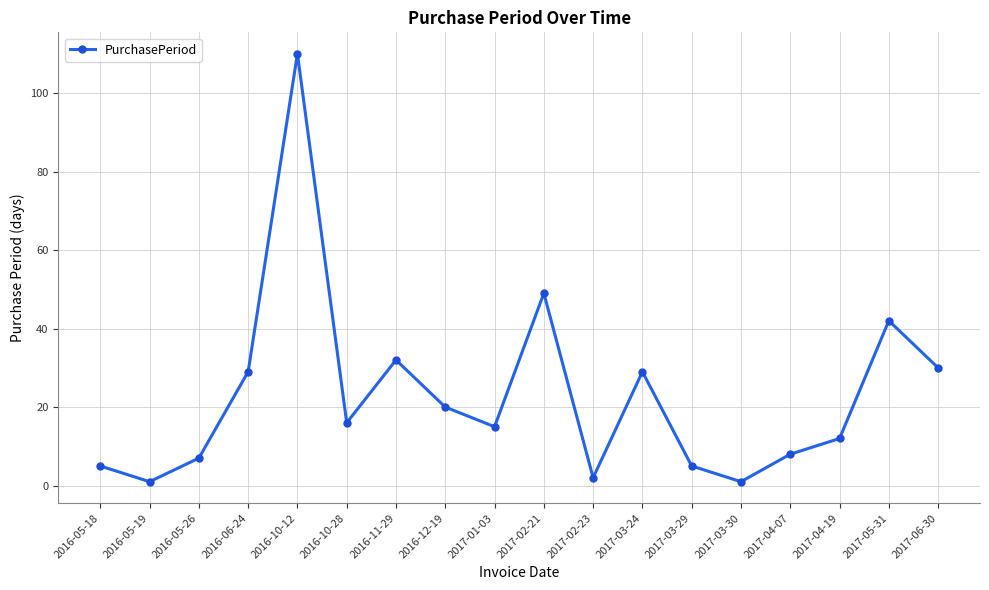

What is the label of the 17th point from the left?

2017-05-31